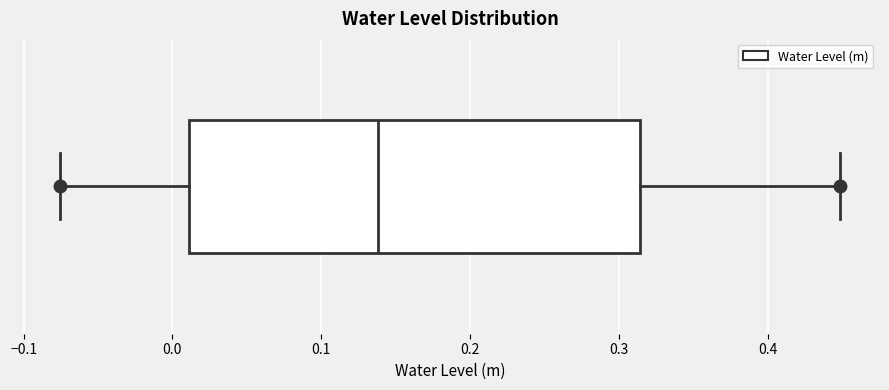

Read this box plot against the x-axis: the position of the median line, the range covered by the box, and the ends of both whiskers. The values are not printed on the chart, so give them approximately, as read against the axis.

median 0.14, box 0.01 to 0.31, whiskers -0.08 to 0.45